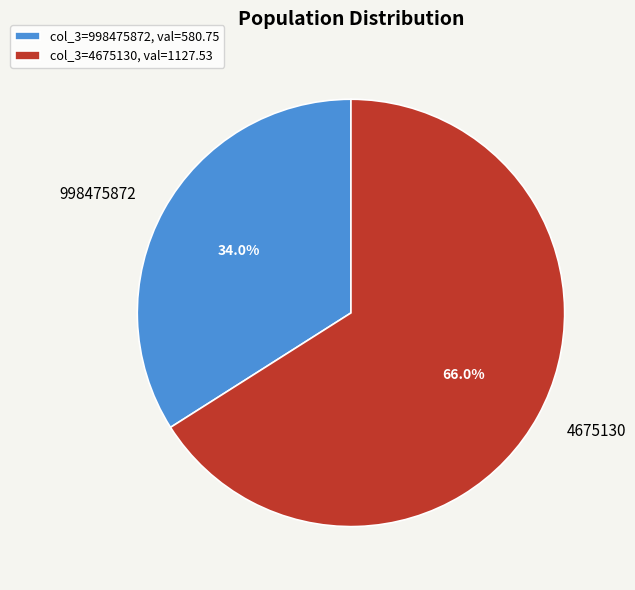

What is the ratio of the value at 4675130 to the value at 998475872?

1.9